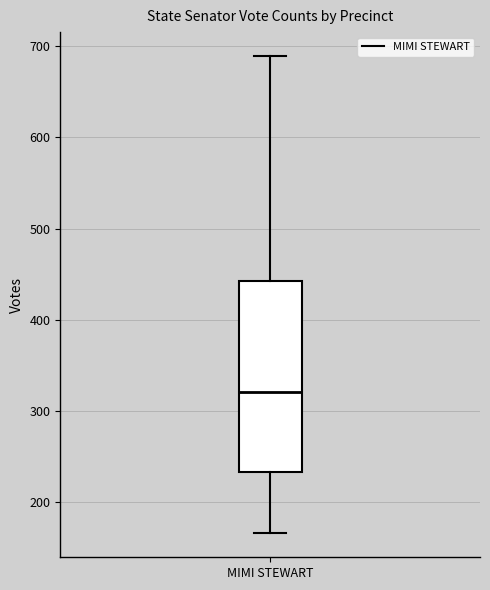

Transcribe this box plot: give where the median line is, the range the box spans, and where the two whiskers end, as read against the y-axis. The values are not printed on the chart, so give them approximately, as read against the axis.

median 320, box 230 to 440, whiskers 170 to 690